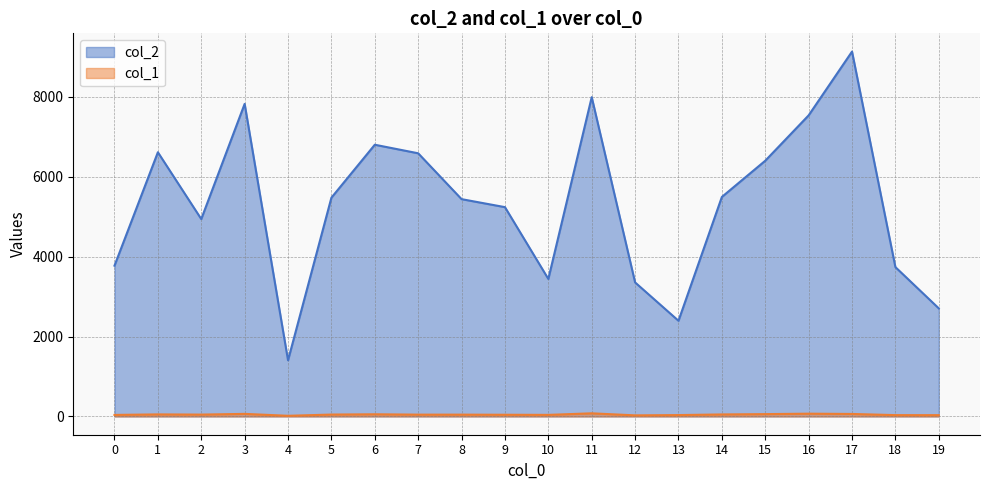

Where is the first local minimum for col_1?

2